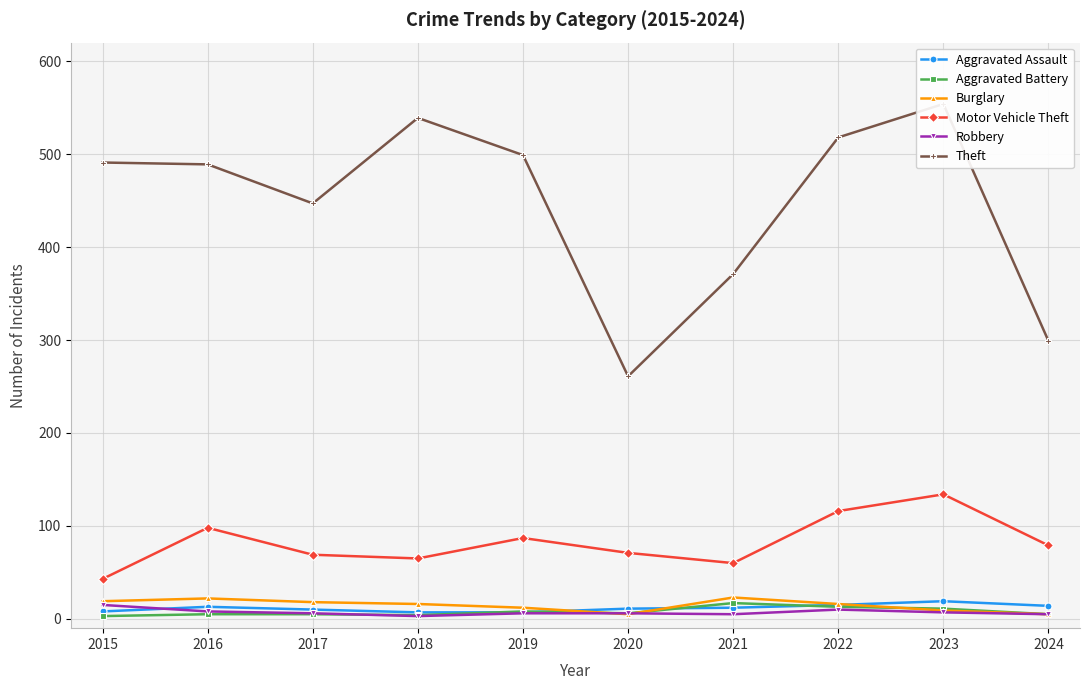

Reading left to right, what are all the values shown in this chart?

Aggravated Assault: 2015=8	2016=13	2017=10	2018=7	2019=7	2020=11	2021=12	2022=15	2023=19	2024=14
Aggravated Battery: 2015=3	2016=5	2017=5	2018=4	2019=8	2020=6	2021=17	2022=13	2023=11	2024=5
Burglary: 2015=19	2016=22	2017=18	2018=16	2019=12	2020=5	2021=23	2022=16	2023=9	2024=5
Motor Vehicle Theft: 2015=43	2016=98	2017=69	2018=65	2019=87	2020=71	2021=60	2022=116	2023=134	2024=79
Robbery: 2015=15	2016=8	2017=6	2018=3	2019=6	2020=6	2021=5	2022=10	2023=7	2024=5
Theft: 2015=491	2016=489	2017=447	2018=539	2019=499	2020=261	2021=371	2022=518	2023=554	2024=299